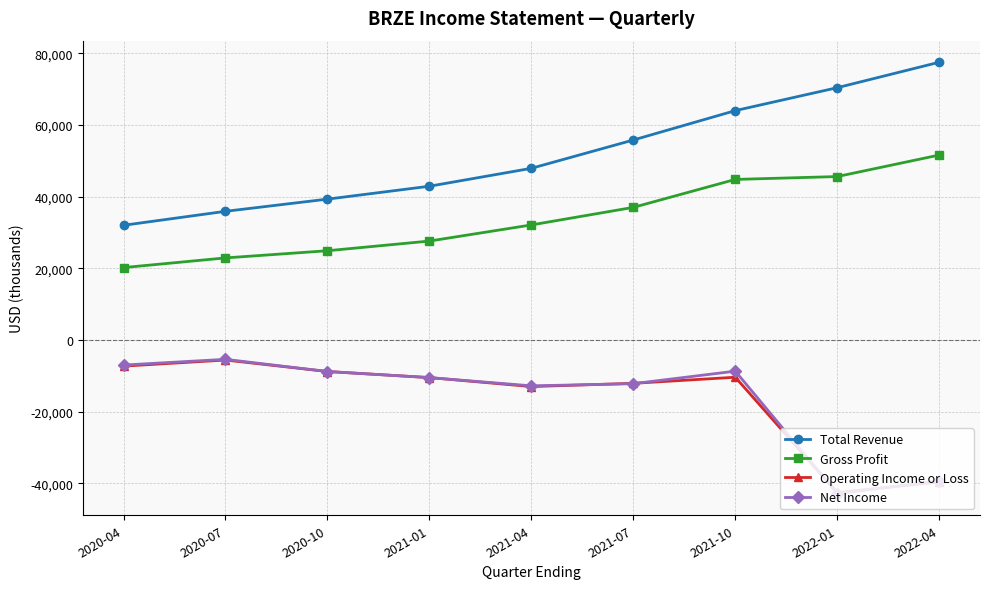

How many interior local valleys does the Net Income series have?

2